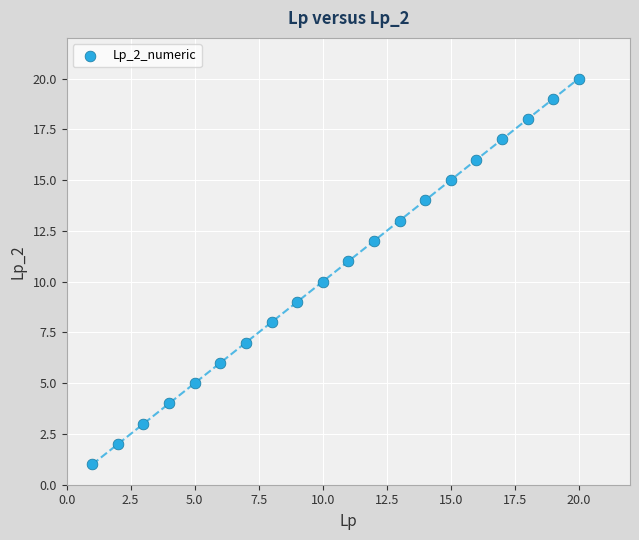

What is the range of Y values (max minus min)?

19